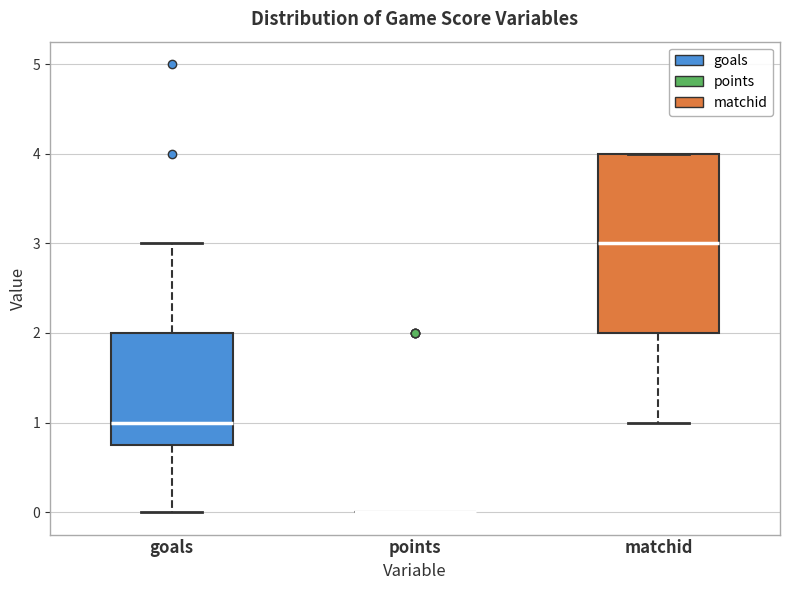

Reading left to right, transcribe this box plot: for each box, give where its median line is, the range the box spans, and where its two whiskers end, as read against the y-axis. The values are not printed on the chart, so give them approximately, as read against the axis.

goals: median 1.0, box 0.8 to 2.0, whiskers 0.0 to 3.0
points: box collapsed to a line at 0.0, whiskers 0.0 to 0.0
matchid: median 3.0, box 2.0 to 4.0, whiskers 1.0 to 4.0